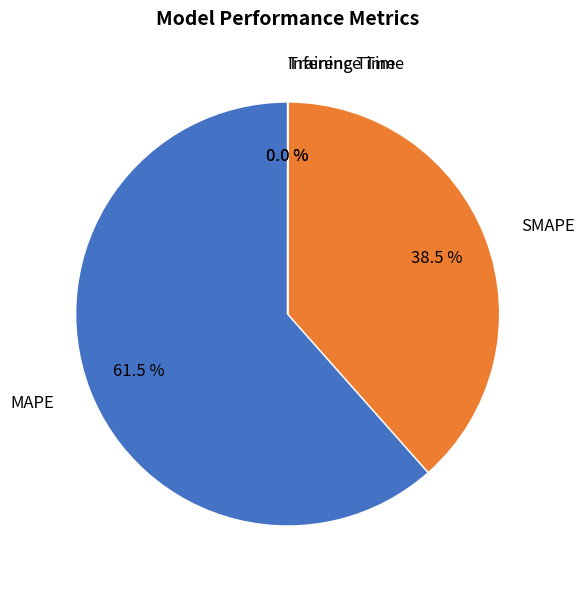

Which slice is the largest?

MAPE